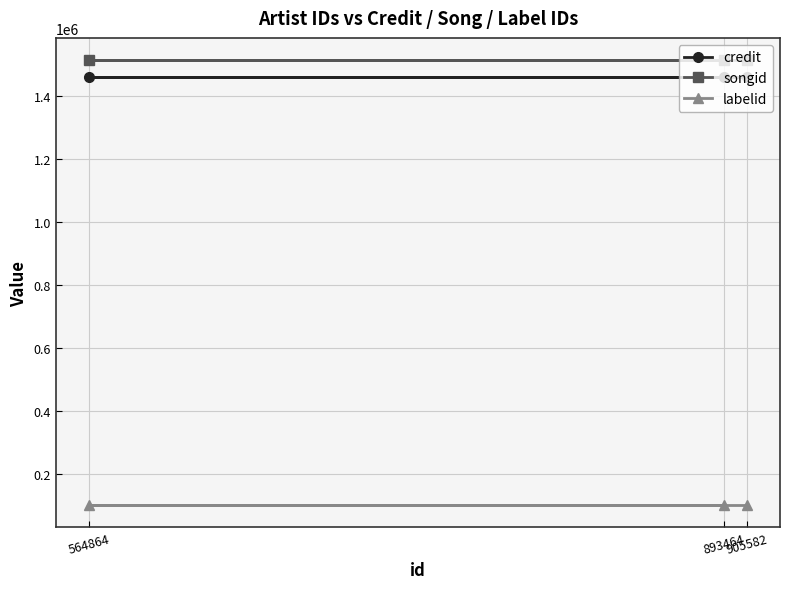

What is the total value across all series at 564864?

3077427